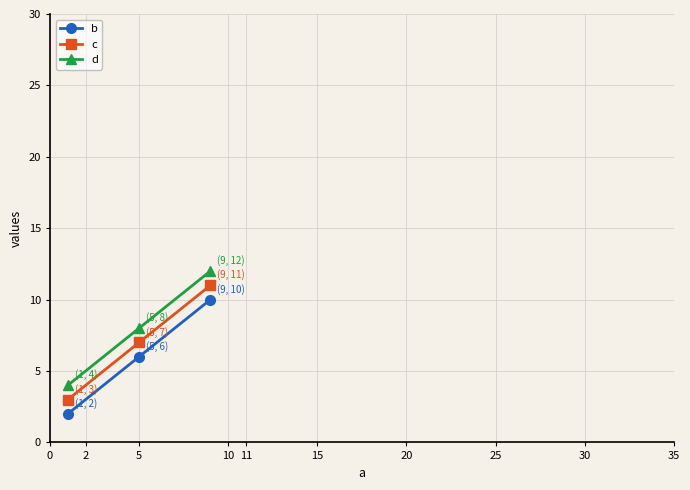

How many data points does each series have?

3